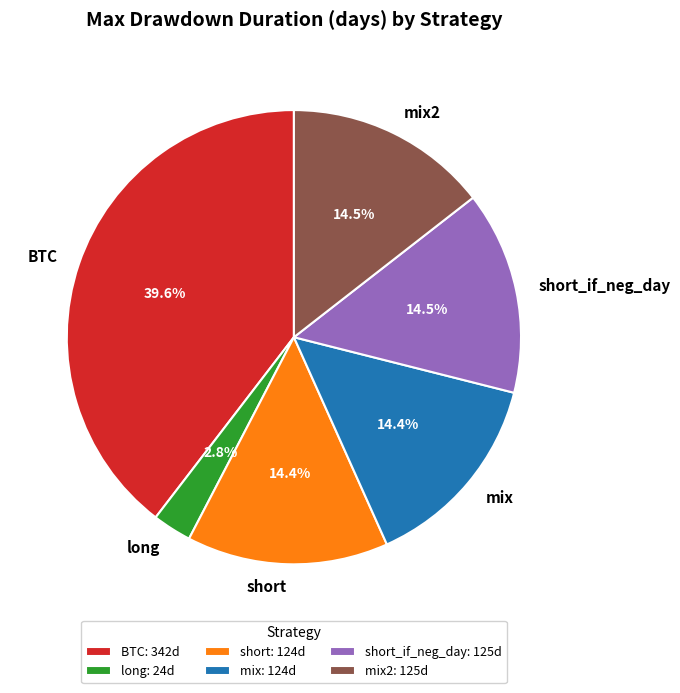

Does short_if_neg_day account for over 50% of the chart?

No